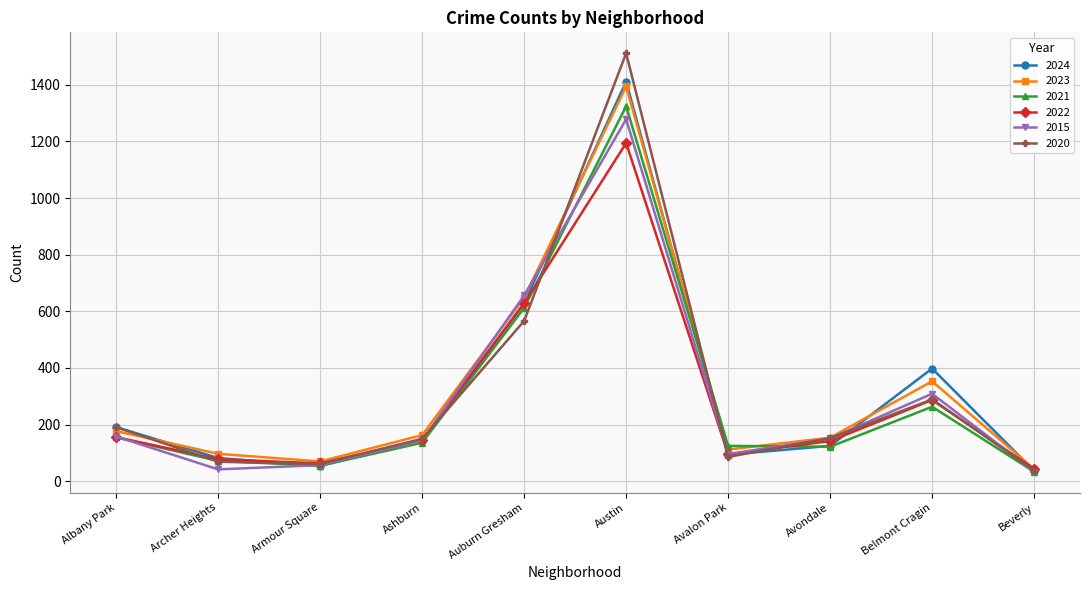

Does the chart have visible grid lines?

Yes